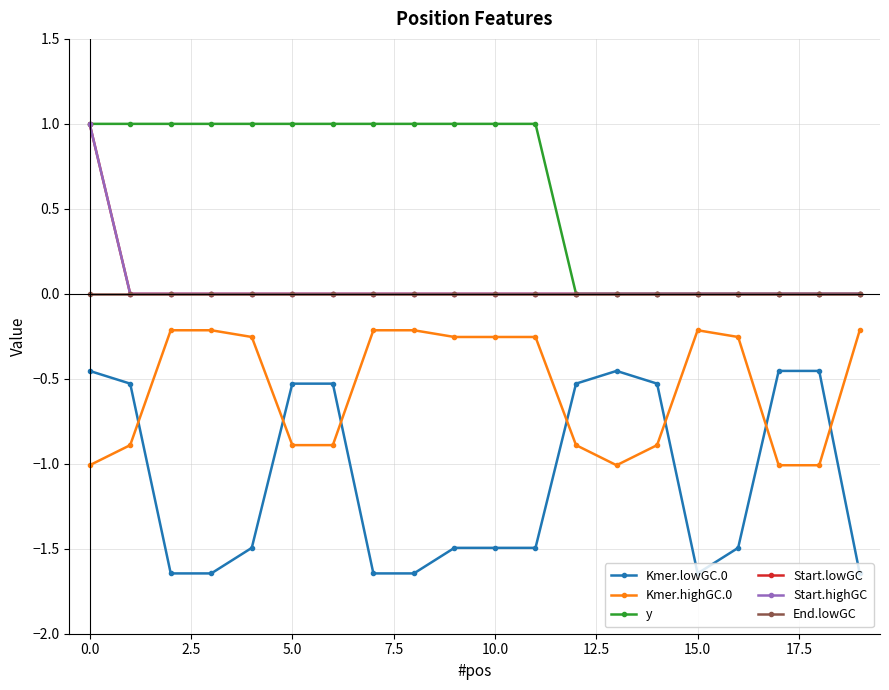

Count the Start.lowGC values in the range 0 to 1.

20